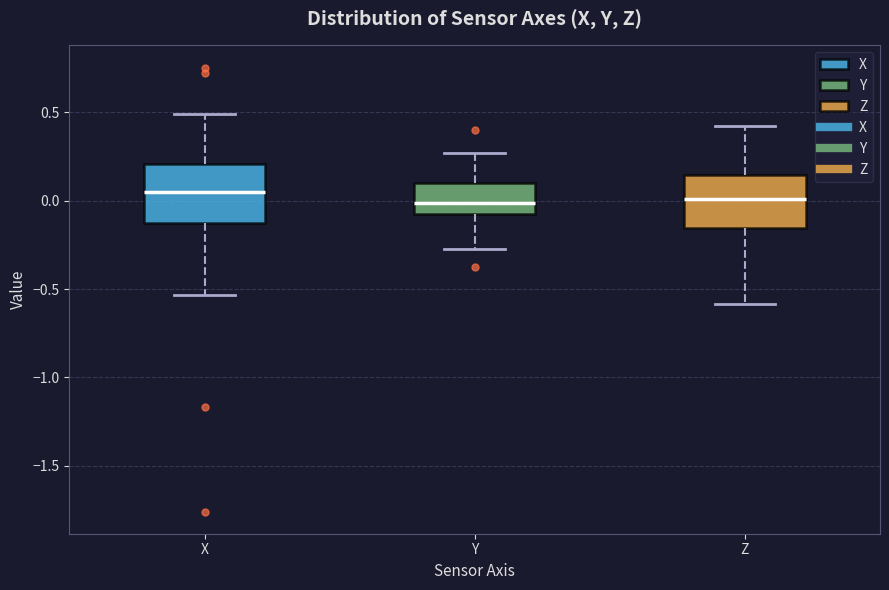

Reading left to right, read every box against the y-axis: the position of its median line, the range the box covers, and the ends of its whiskers. The values are not printed on the chart, so give them approximately, as read against the axis.

X: median 0.05, box -0.10 to 0.20, whiskers -0.55 to 0.50
Y: median 0.00, box -0.10 to 0.10, whiskers -0.30 to 0.25
Z: median 0.00, box -0.15 to 0.15, whiskers -0.60 to 0.40